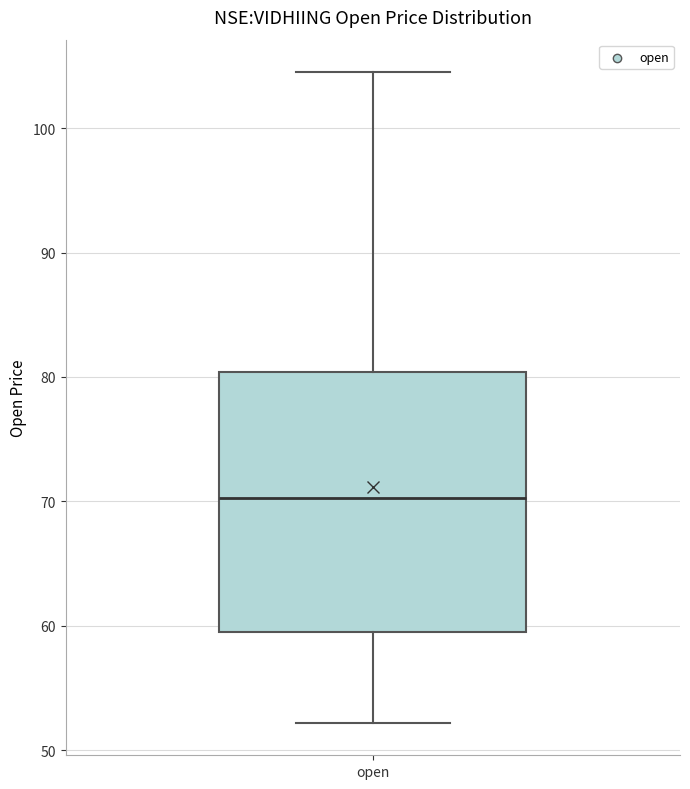

Read this box plot against the y-axis: the position of the median line, the range covered by the box, and the ends of both whiskers. The values are not printed on the chart, so give them approximately, as read against the axis.

median 70, box 60 to 80, whiskers 52 to 105